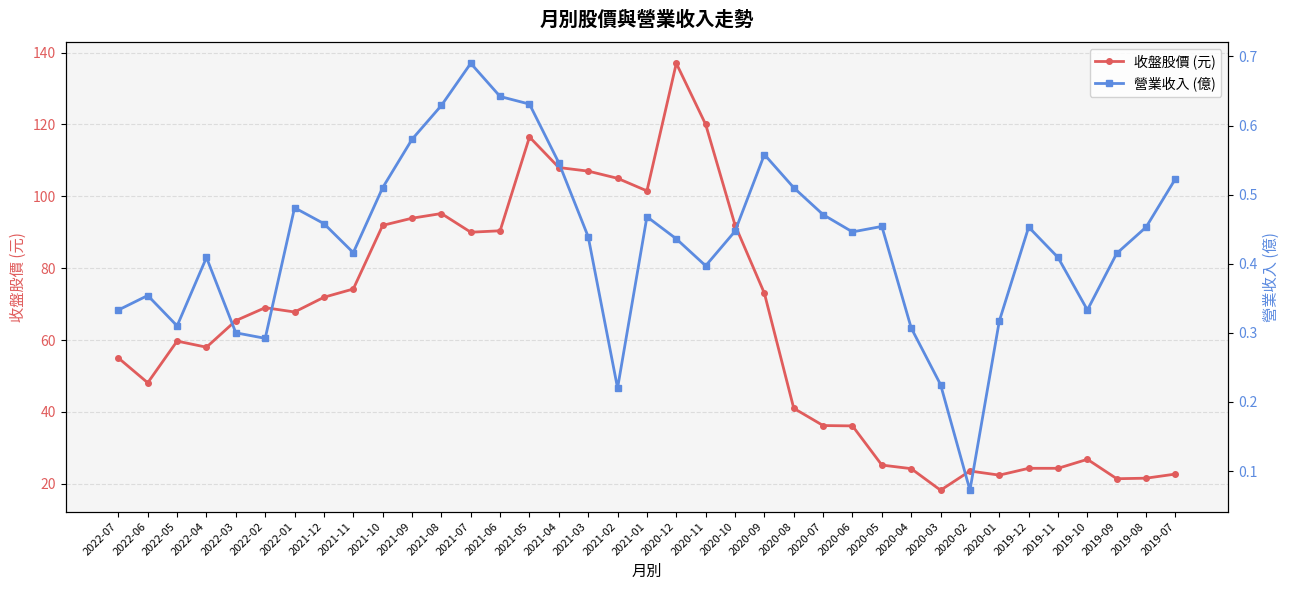

What is the value of the 收盤股價 (元) point at the 21st from the left?

120.0